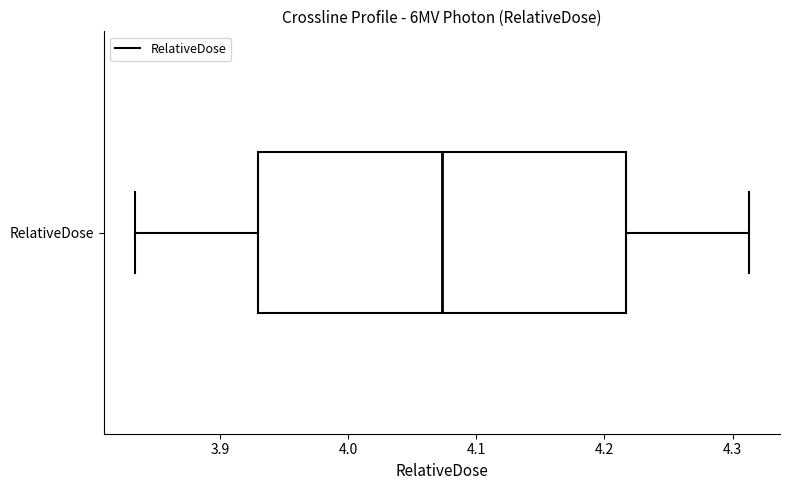

Read this box plot against the x-axis: the position of the median line, the range covered by the box, and the ends of both whiskers. The values are not printed on the chart, so give them approximately, as read against the axis.

median 4.07, box 3.93 to 4.22, whiskers 3.83 to 4.31